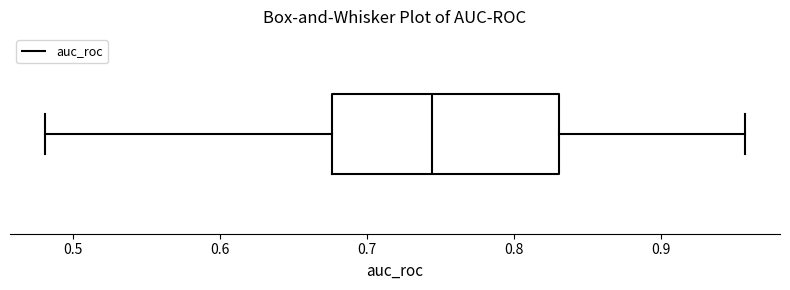

Read this box plot against the x-axis: the position of the median line, the range covered by the box, and the ends of both whiskers. The values are not printed on the chart, so give them approximately, as read against the axis.

median 0.74, box 0.68 to 0.83, whiskers 0.48 to 0.96